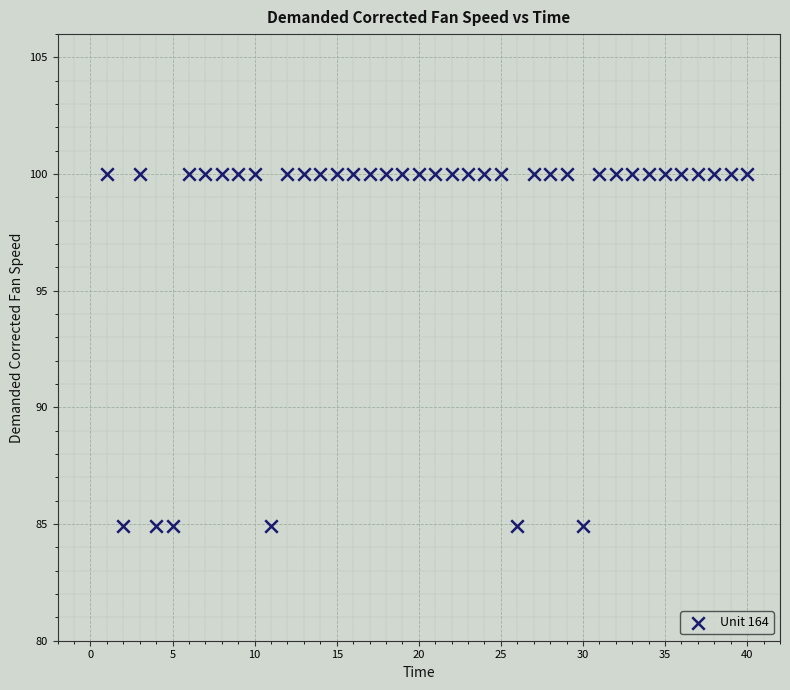

What is the range of X values (max minus min)?

39.0